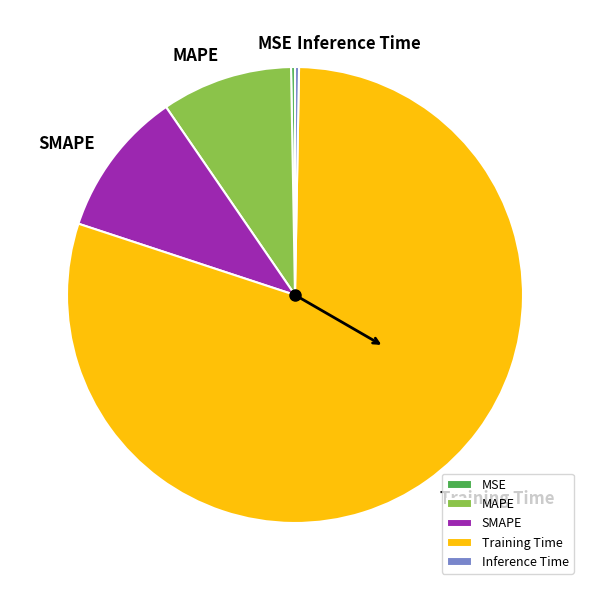

Is it true that MSE is 0% of the pie?

True